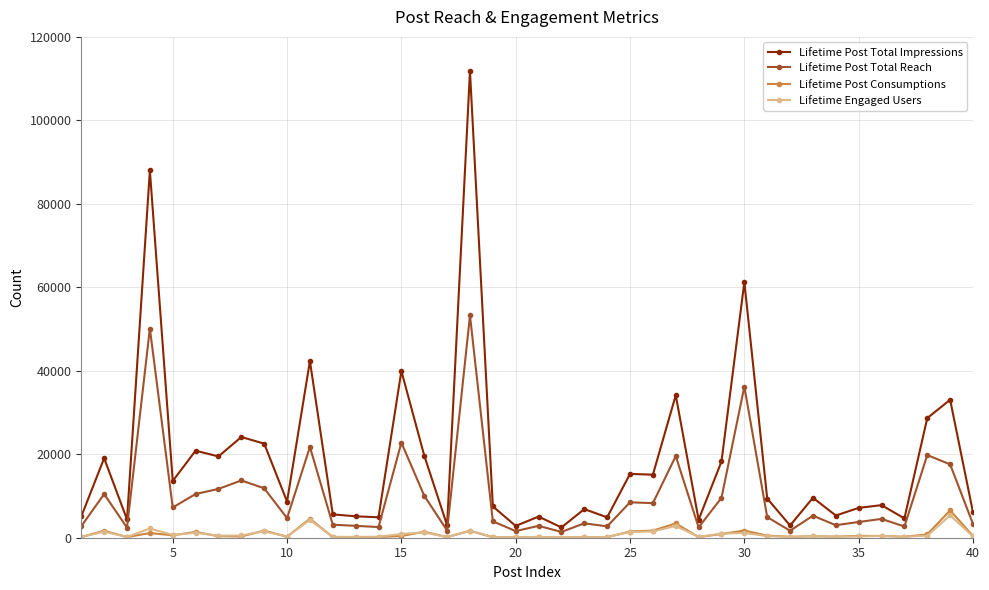

Which series has the largest total across all categories?

Lifetime Post Total Impressions